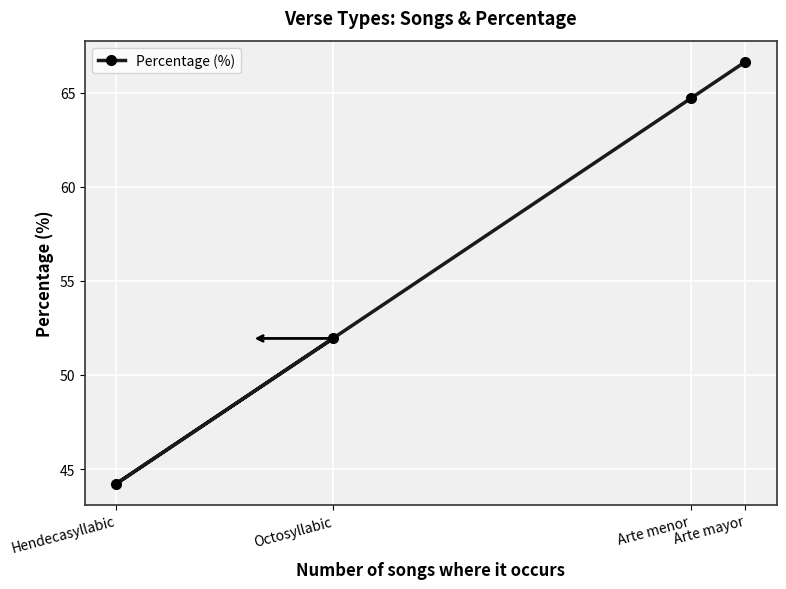

List the labels in order of value, smallest first.

Hendecasyllabic, Octosyllabic, Arte menor, Arte mayor